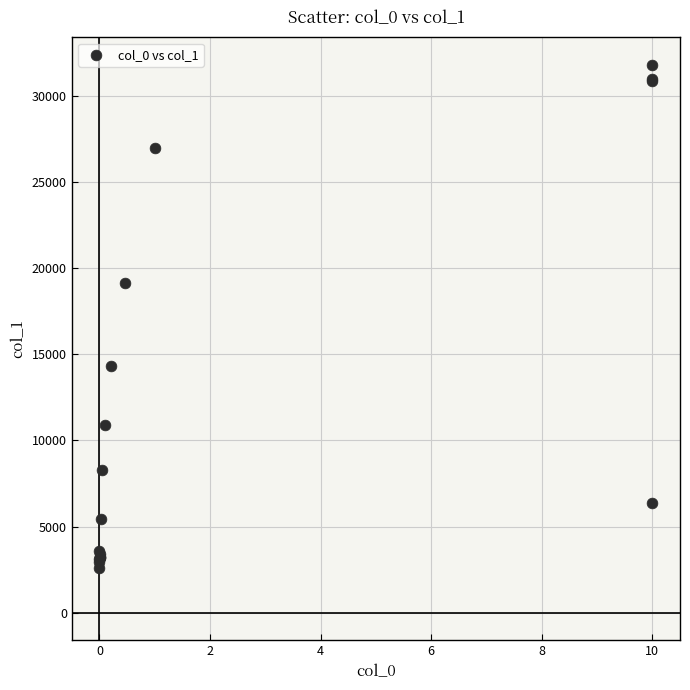

What Y value in the scatter plot is closest to 17204?

19154.1